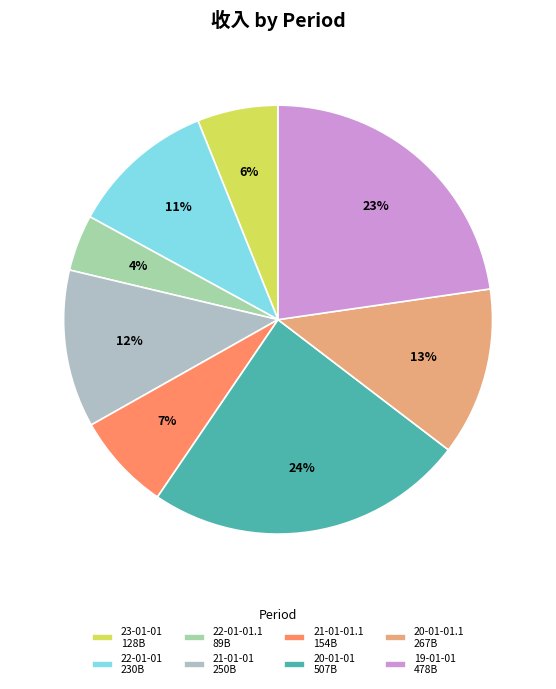

To the nearest percent, what is the difference between the largest and smallest slice percentages?

20%